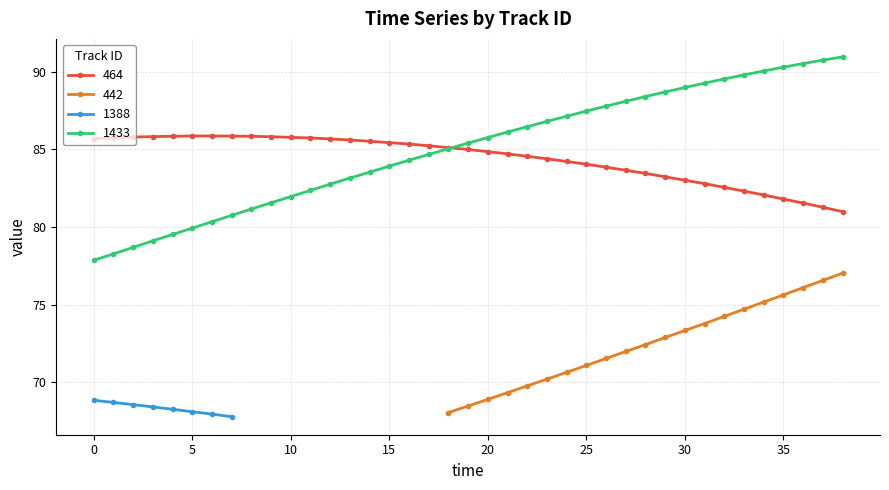

Is it true that 1433 equals 77.9 at 0?

True